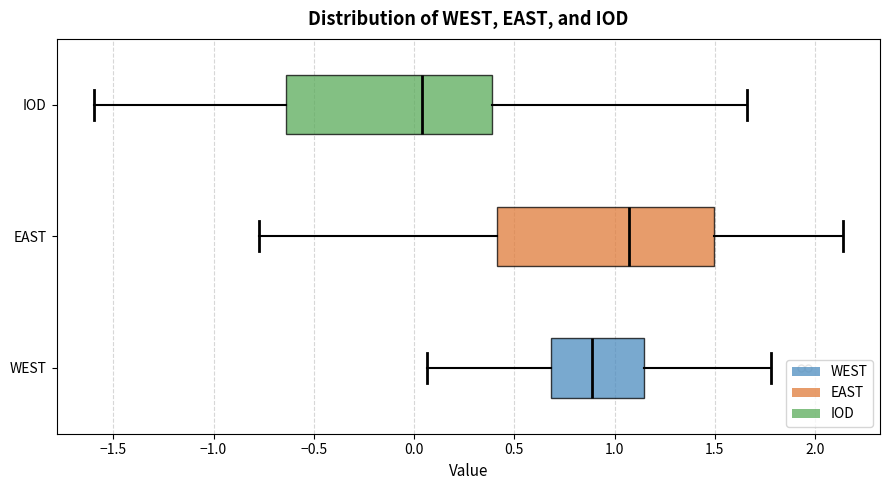

Where does the right whisker of the box for WEST end on the x-axis? The values are not printed on the chart, so give them approximately, as read against the axis.

1.80